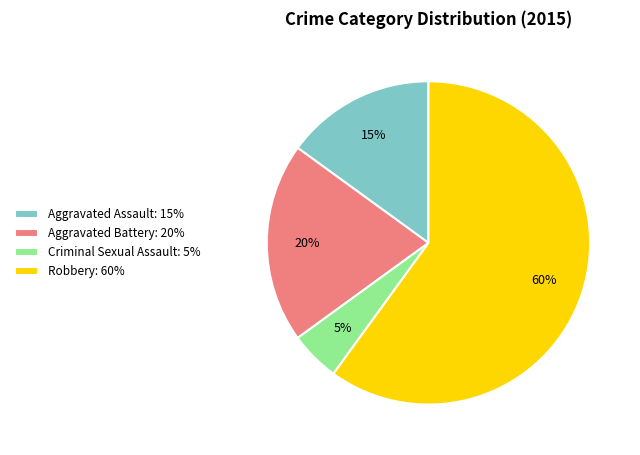

Do Robbery and Criminal Sexual Assault together represent more than half of the pie?

Yes